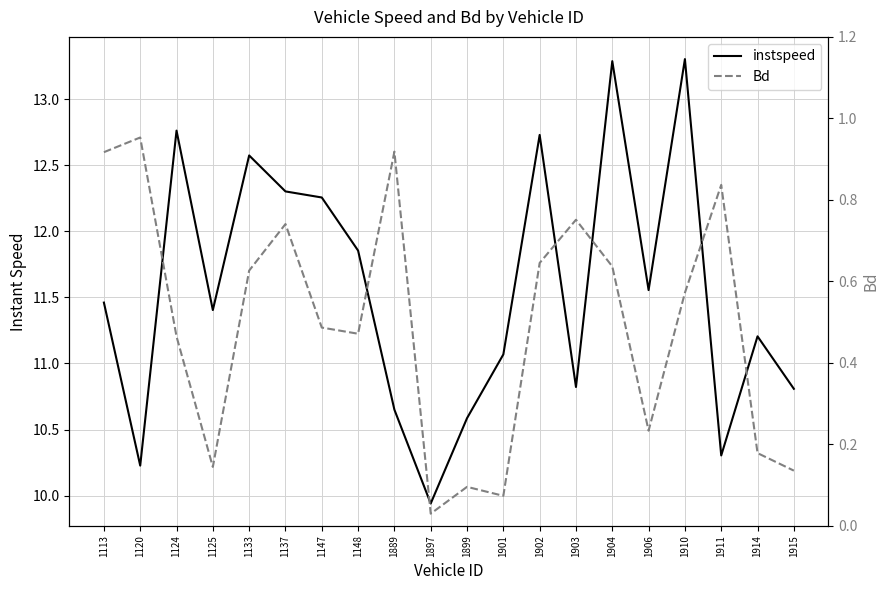

Which series has the largest total across all categories?

instspeed